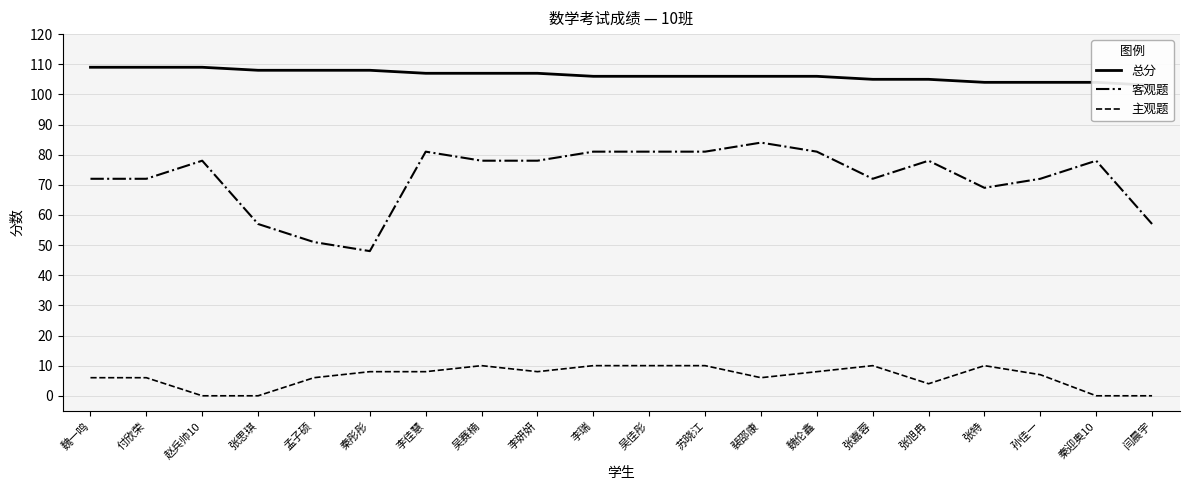

True or false: 总分 and 主观题 cross at least once.

False